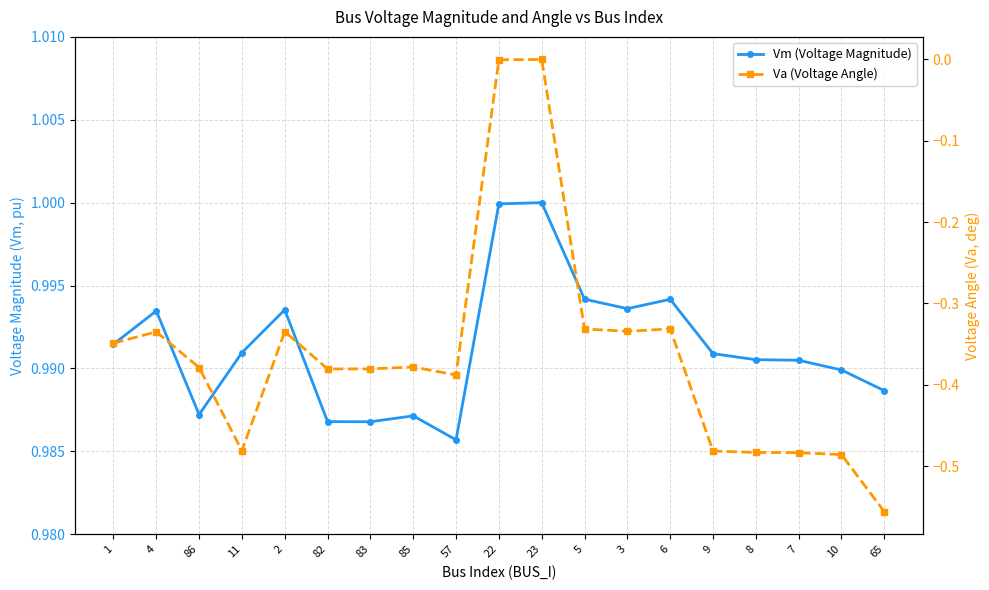

How many lines are shown in the chart?

2